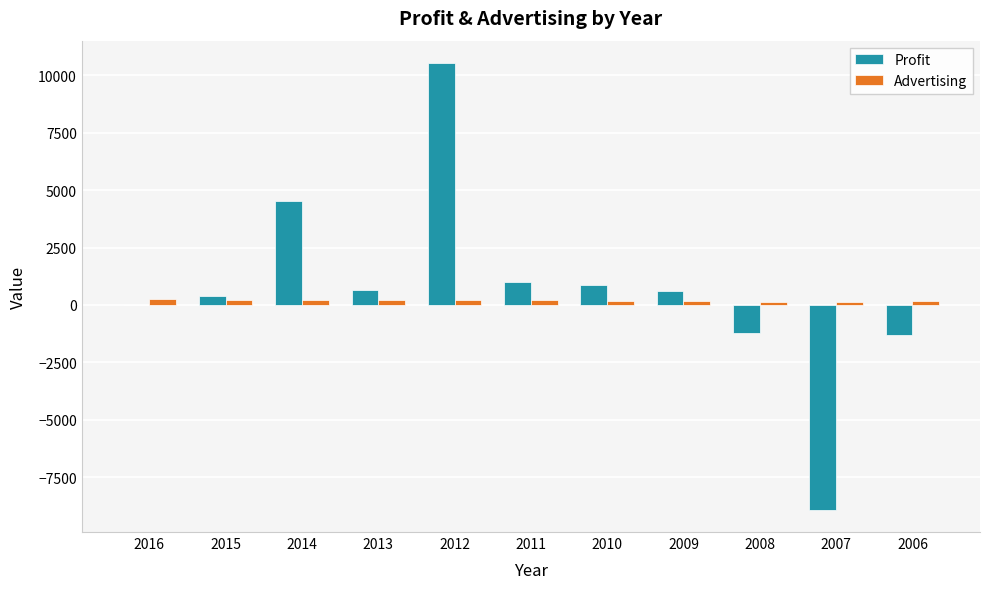

Which series has the largest range (max minus min)?

Profit